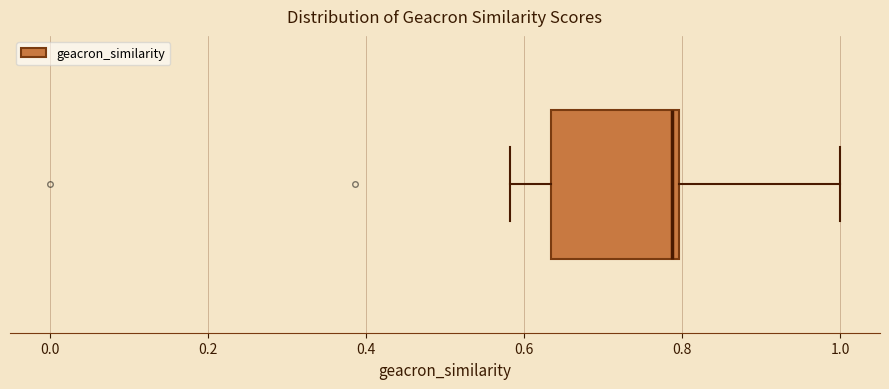

Where does the left whisker of the box end on the x-axis? The values are not printed on the chart, so give them approximately, as read against the axis.

0.58